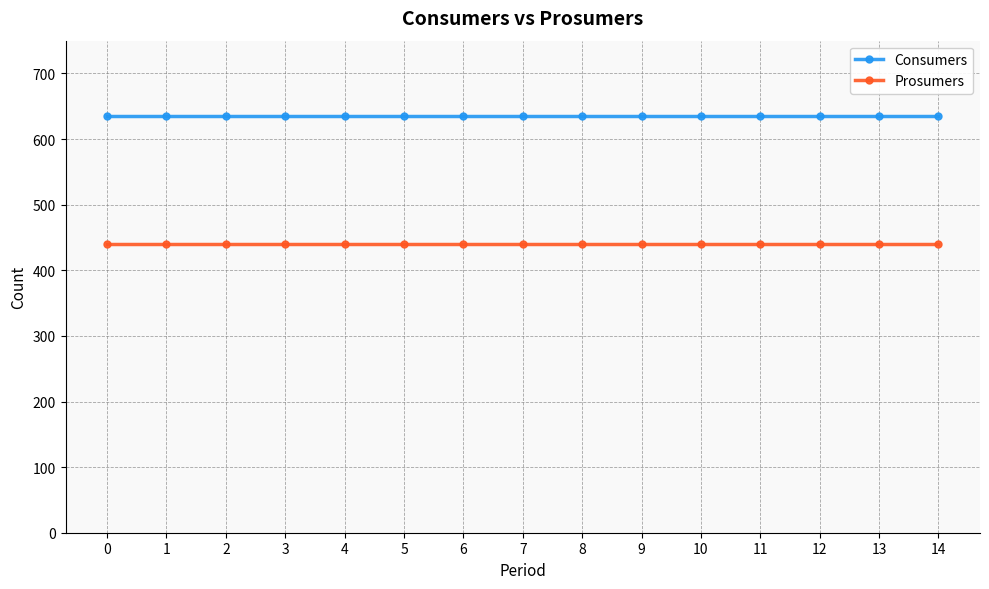

What is the spread (max minus min) of values at 11?

195